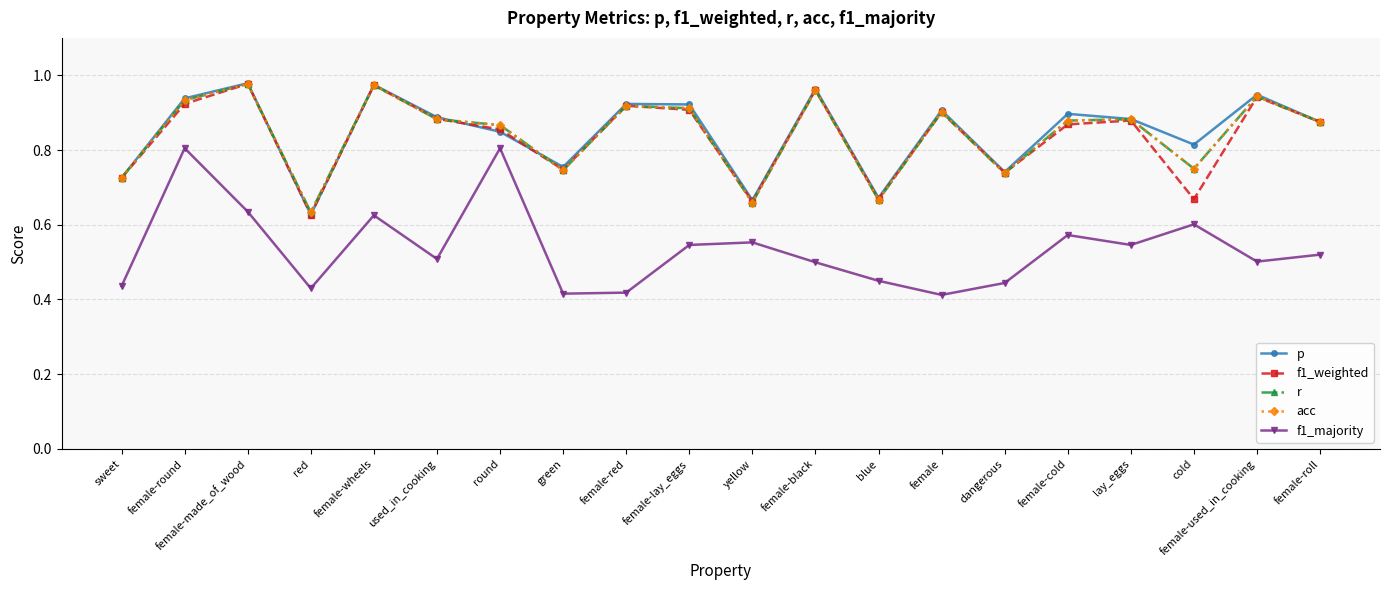

Does the chart have visible grid lines?

Yes